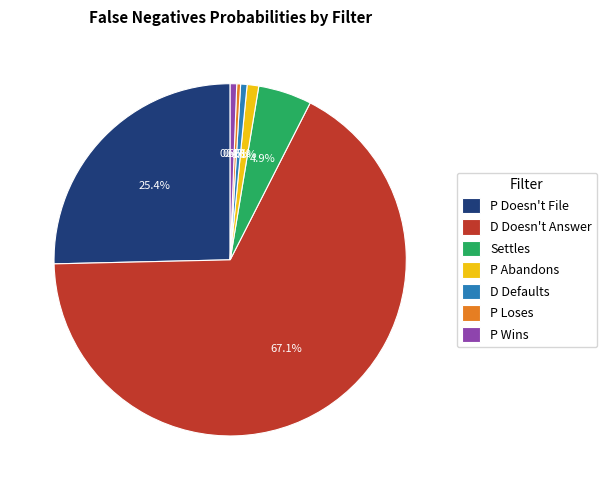

To the nearest percent, what percentage of the pie is D Doesn't Answer?

67%